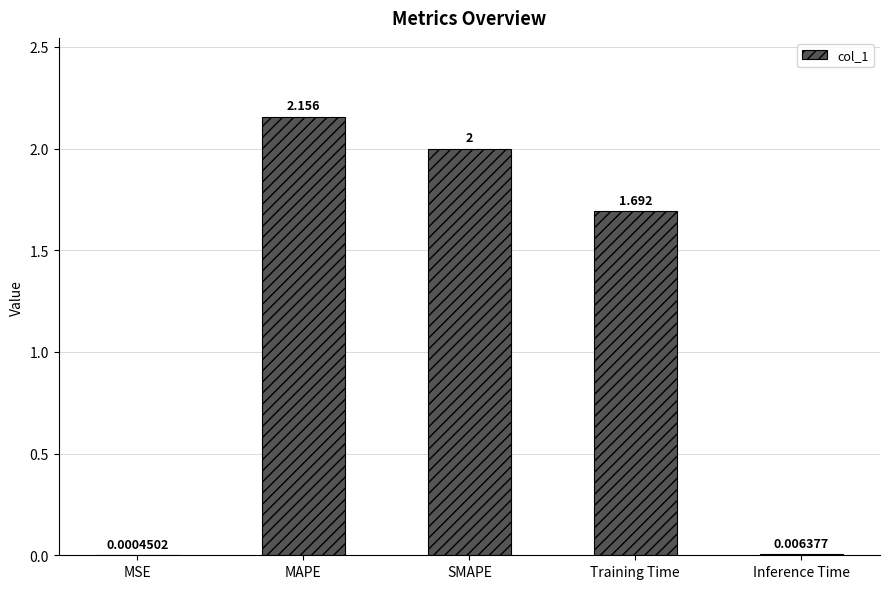

At which category does the chart reach its peak across all series?

MAPE